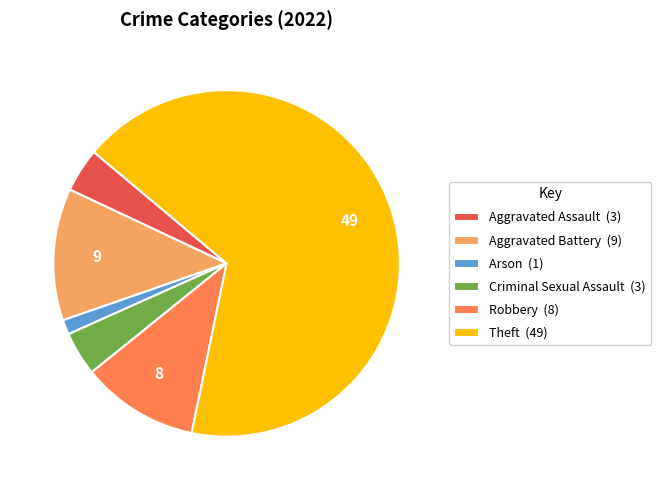

How many slices are in this pie chart?

6